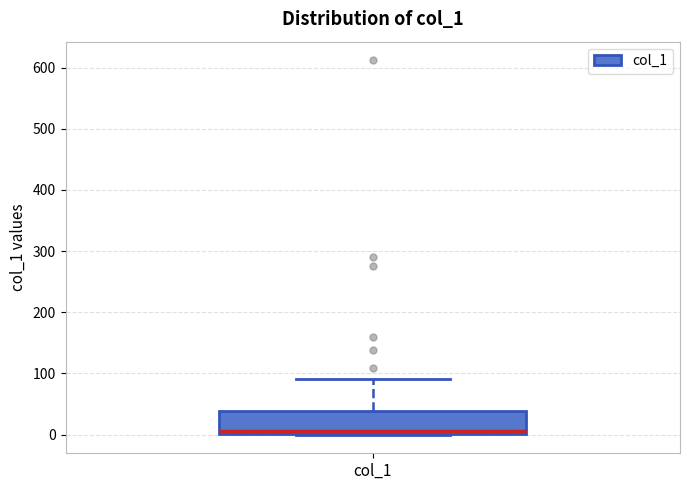

Read this box plot against the y-axis: the position of the median line, the range covered by the box, and the ends of both whiskers. The values are not printed on the chart, so give them approximately, as read against the axis.

median 10, box 0 to 40, whiskers 0 to 90